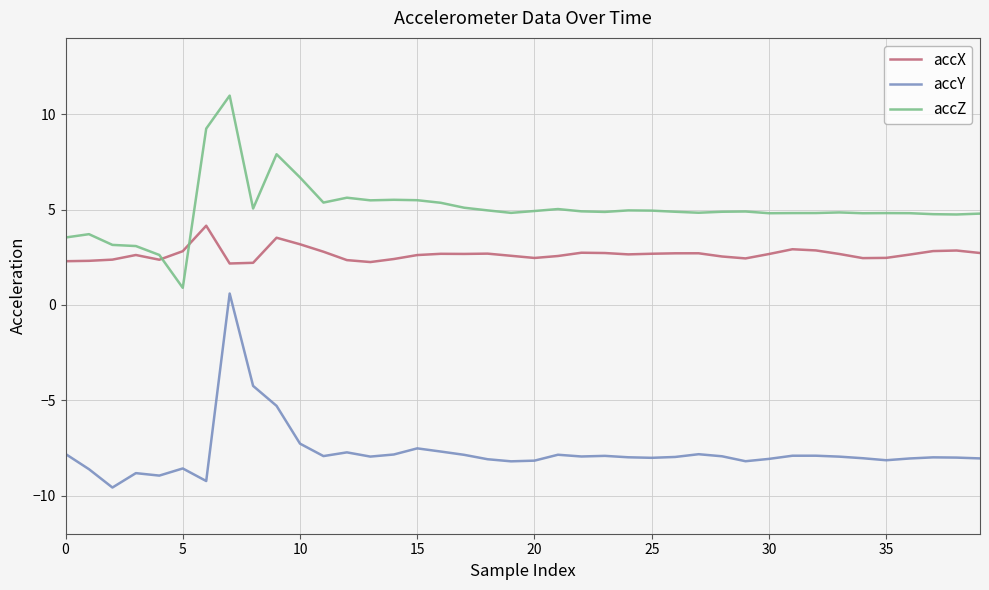

What is the maximum value for accZ?

11.0